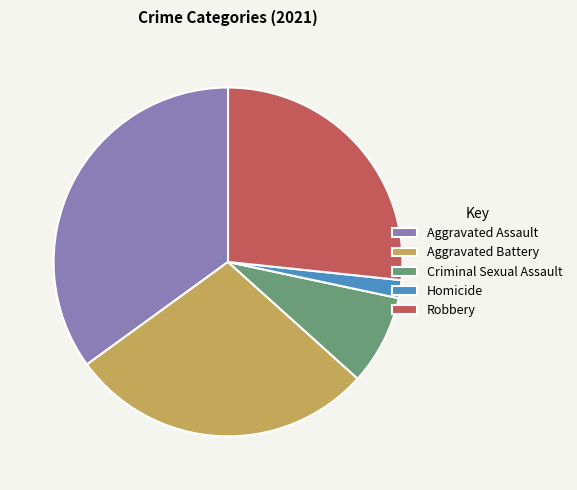

Which category has the smallest portion of the pie?

Homicide